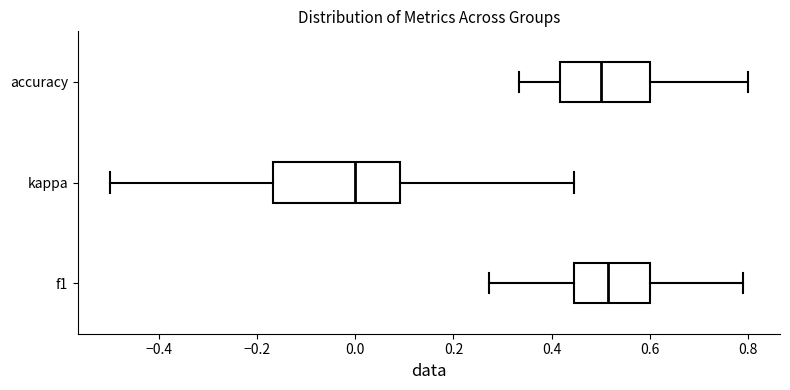

Reading bottom to top, read every box against the x-axis: the position of its median line, the range the box covers, and the ends of its whiskers. The values are not printed on the chart, so give them approximately, as read against the axis.

f1: median 0.52, box 0.44 to 0.60, whiskers 0.28 to 0.80
kappa: median 0.00, box -0.16 to 0.10, whiskers -0.50 to 0.44
accuracy: median 0.50, box 0.42 to 0.60, whiskers 0.34 to 0.80